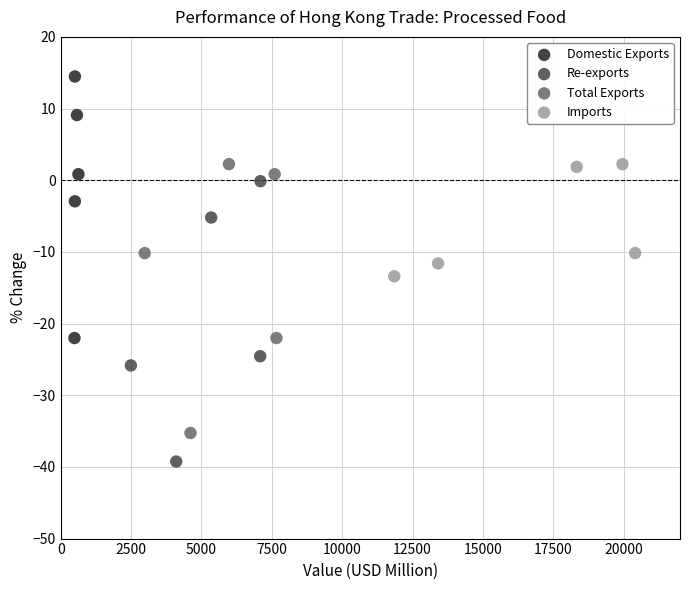

Which series has the widest spread of Y values?

Re-exports